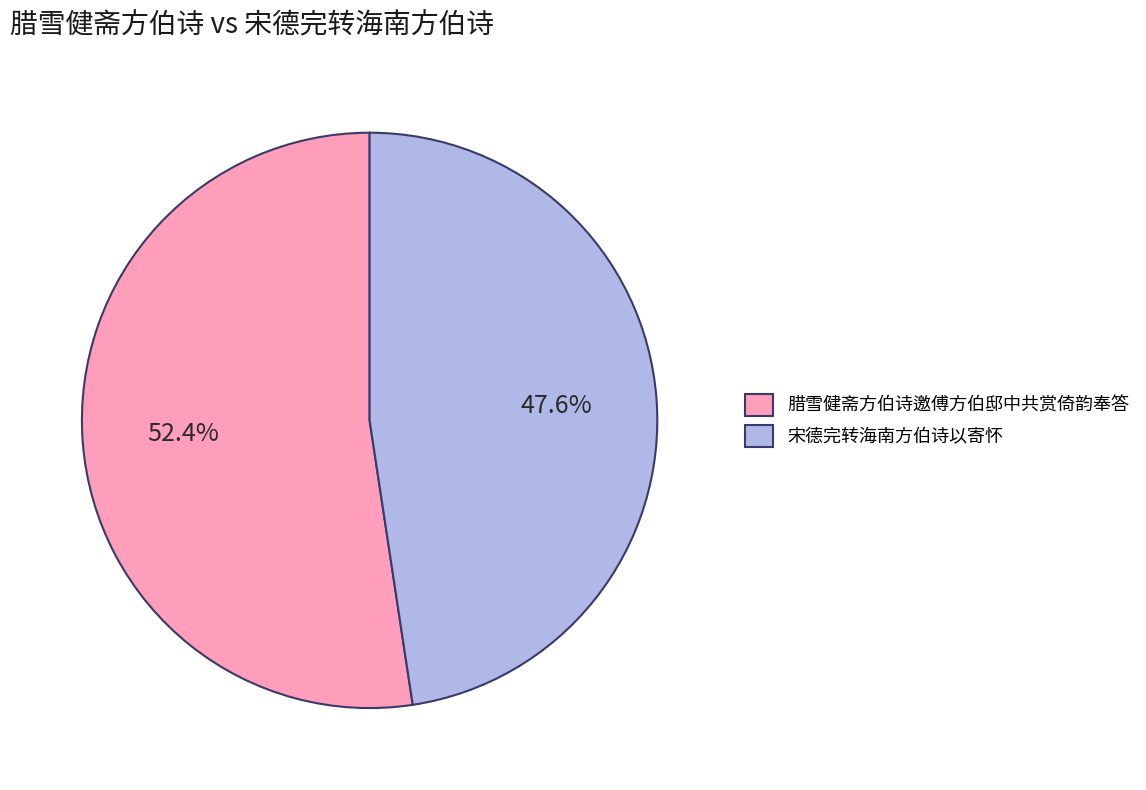

To the nearest percent, what percentage of the pie is 宋德完转海南方伯诗以寄怀?

48%